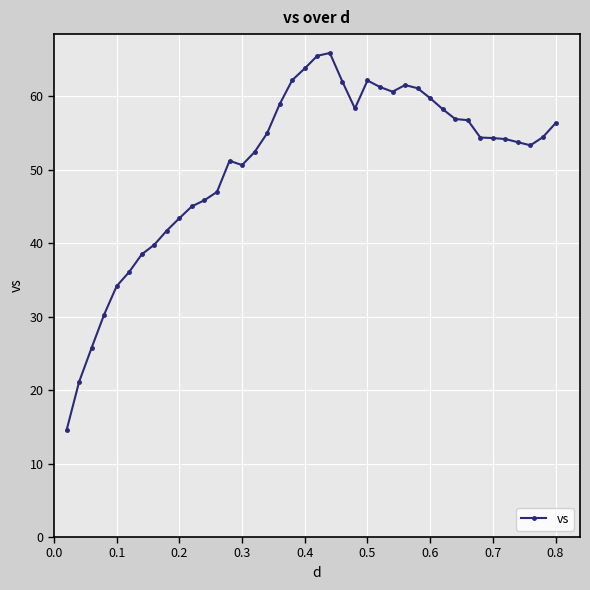

What is the minimum value shown in the chart?

14.5